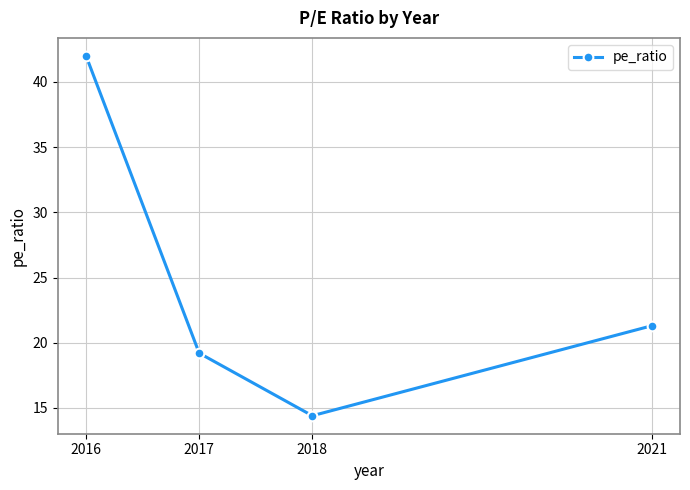

What is the difference between the maximum and minimum values?

27.6